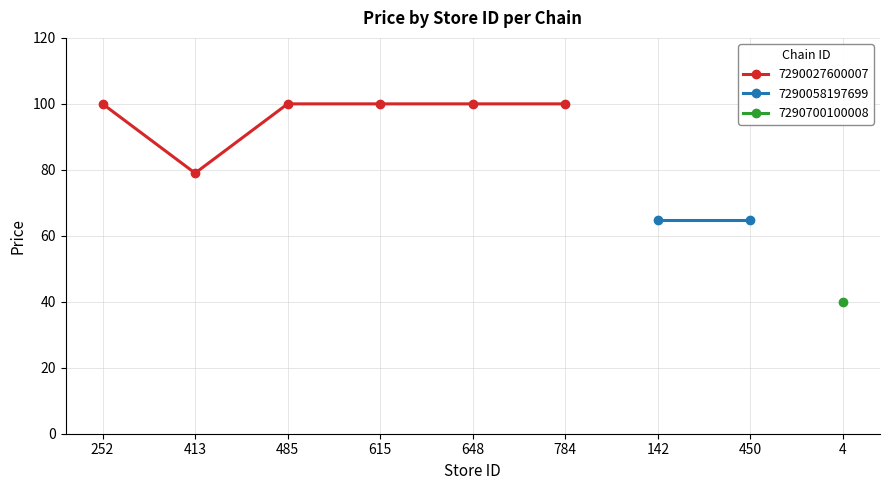

What value does the data have at 252?

100.0